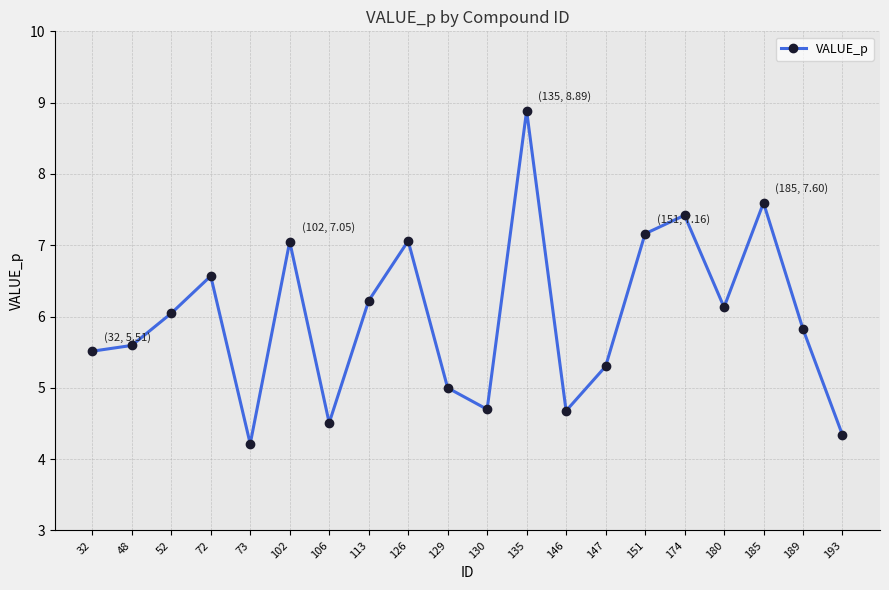

What is the value of the 19th point from the left?

5.8